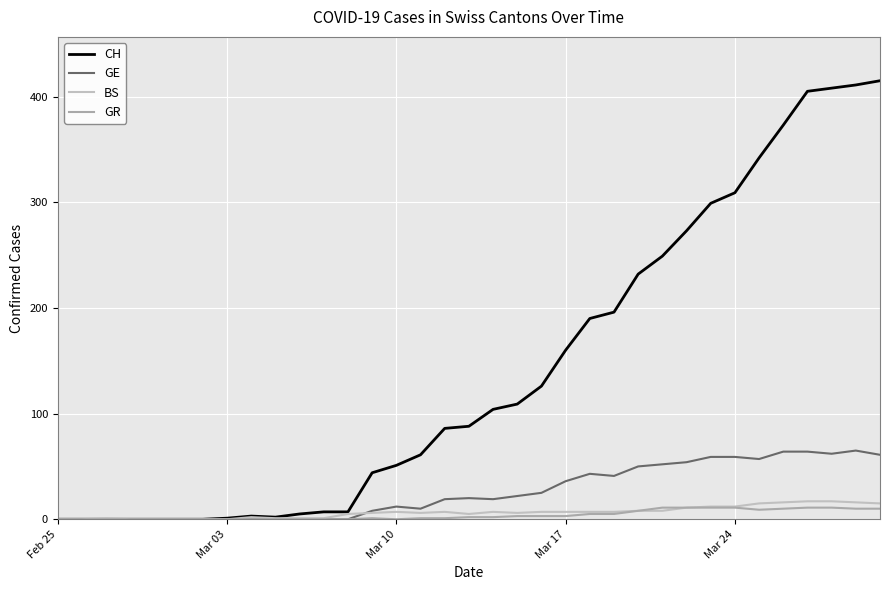

How many lines are shown in the chart?

4